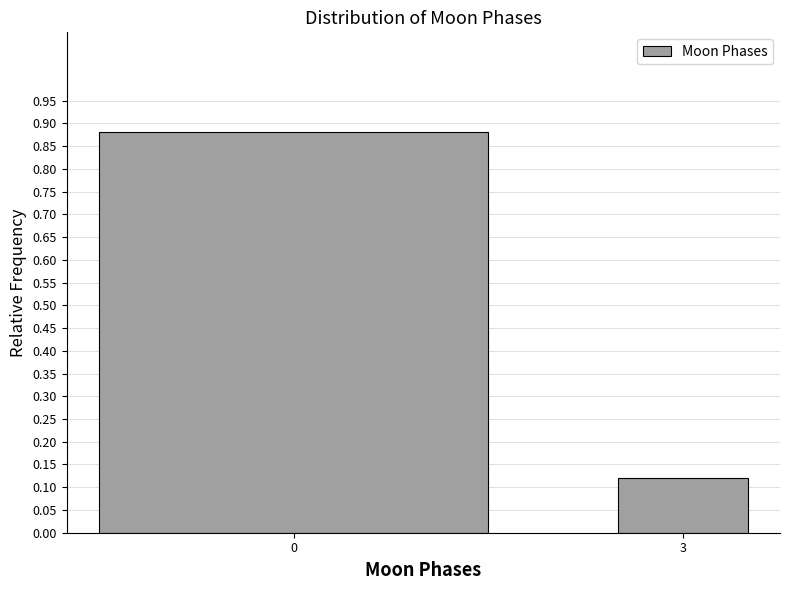

The value at 3 is 0.2. True or false?

False